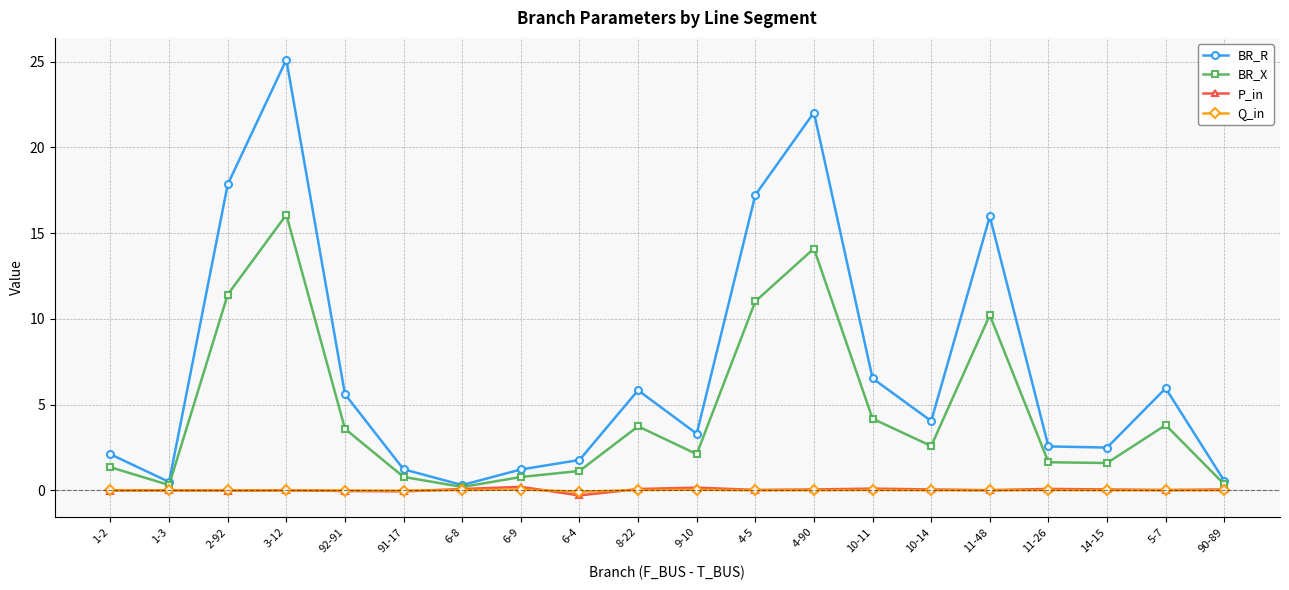

What is the maximum value for BR_R?

25.1